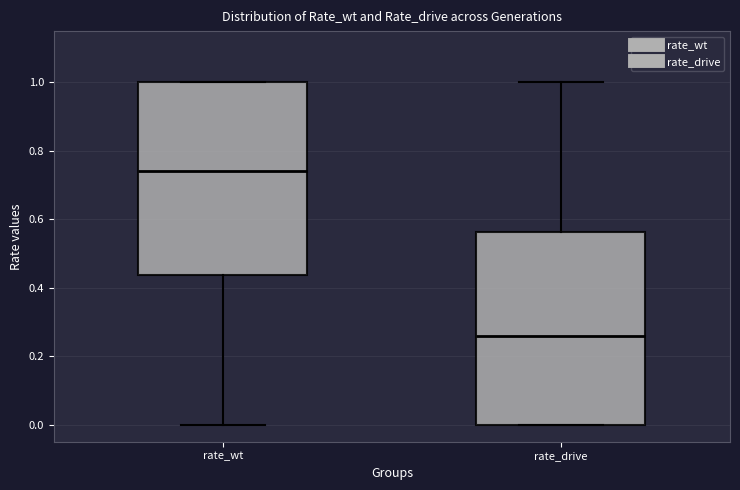

Which box has the lowest median line?

rate_drive